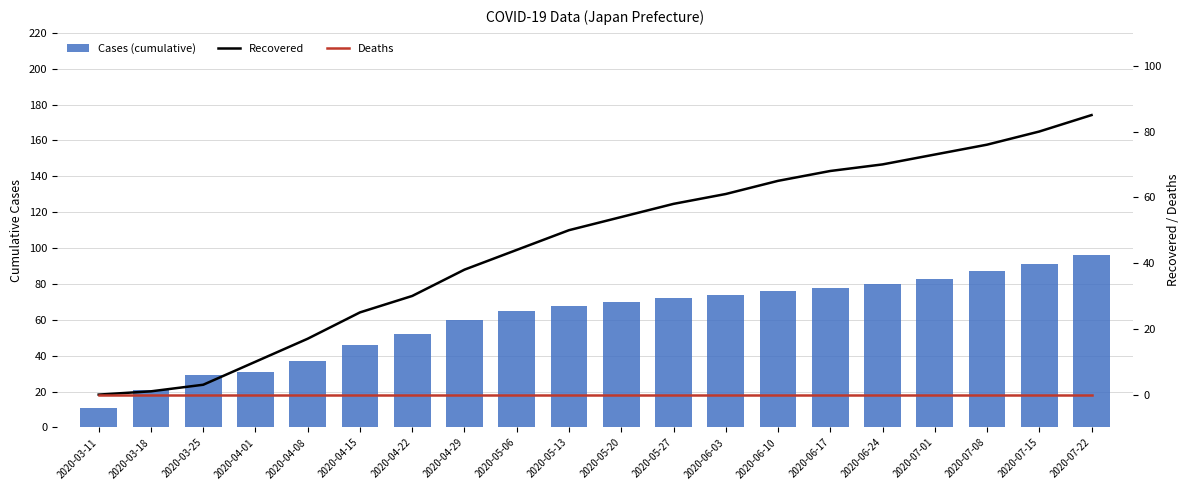

What is the total value across all series at 2020-04-15?

71